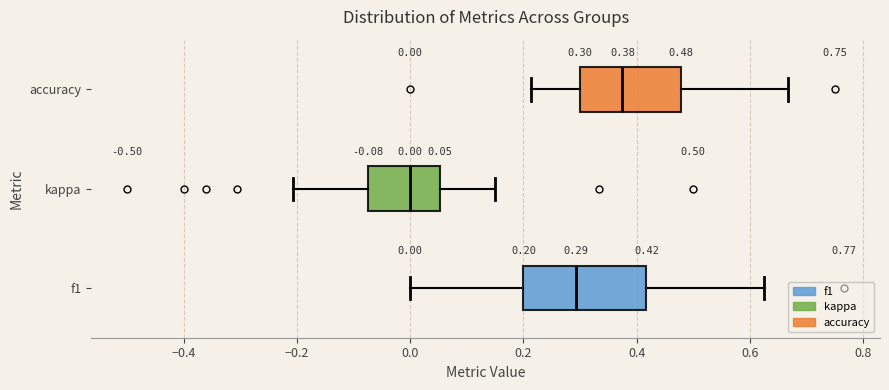

Which box's median line is the furthest to the right?

accuracy